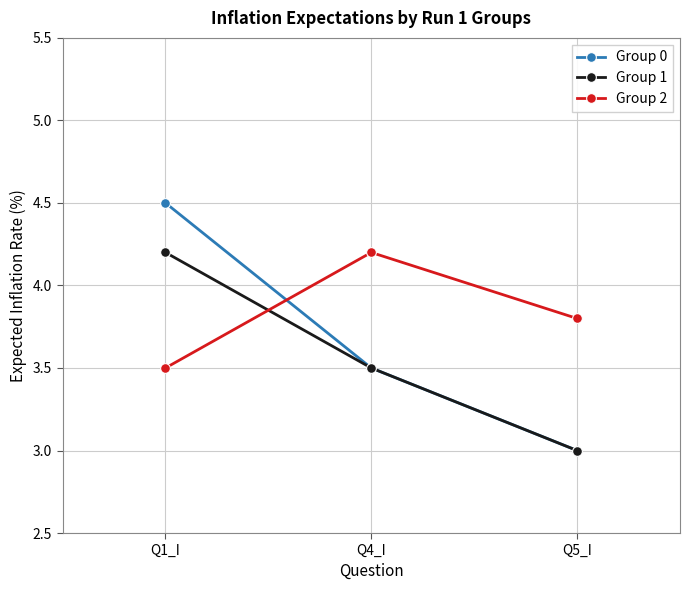

What is the difference between the highest and lowest values at Q4_I?

0.7